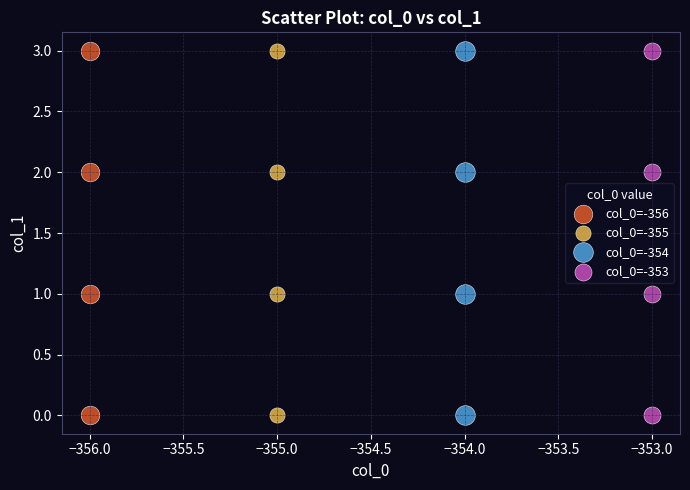

What are all the series names shown in the legend?

col_0=-356, col_0=-355, col_0=-354, col_0=-353